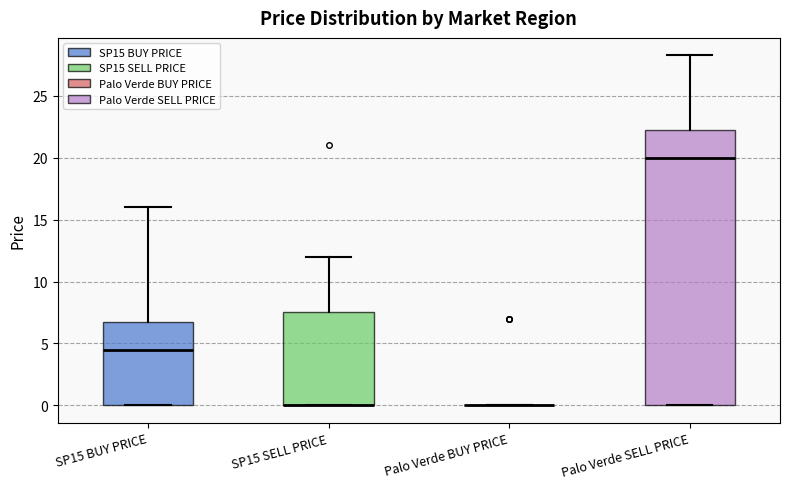

Which box is the tallest, from its lower edge to its upper edge?

Palo Verde SELL PRICE